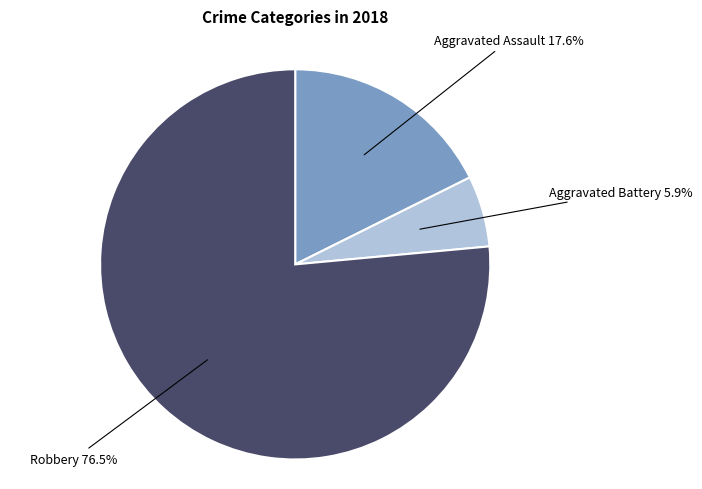

What is the largest slice in the pie chart?

Robbery